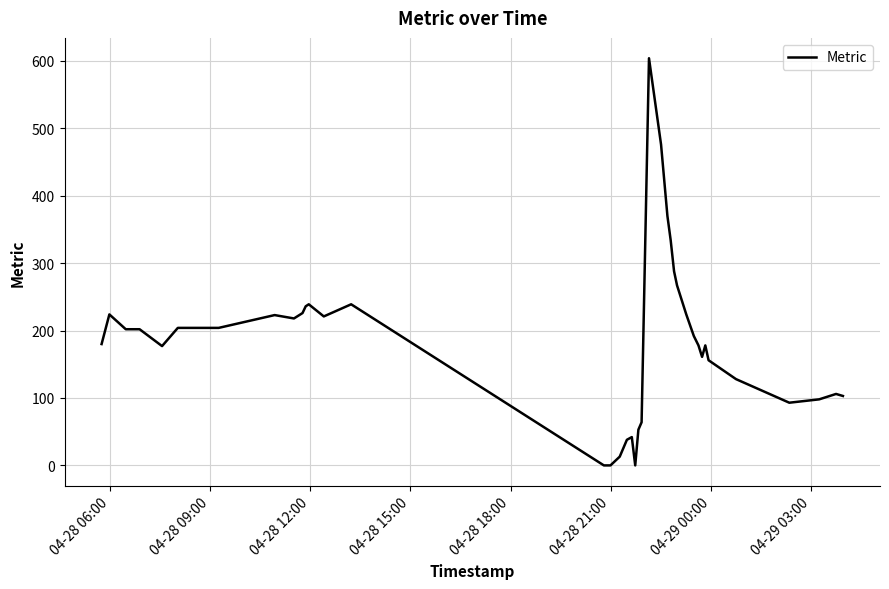

What is the maximum value shown in the chart?

604